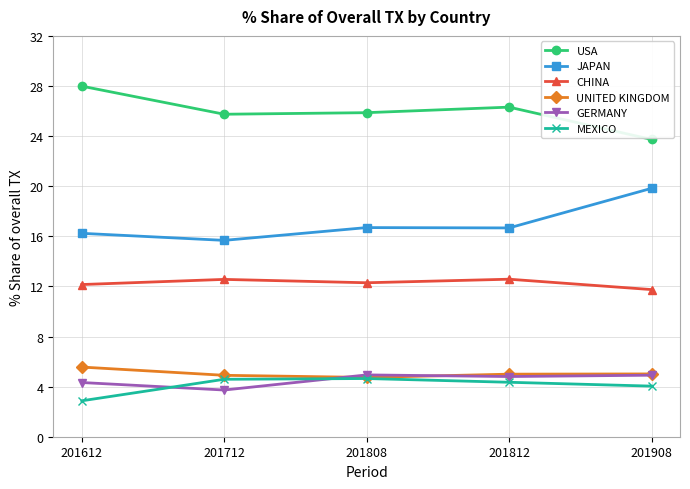

Count the number of data series in this chart.

6